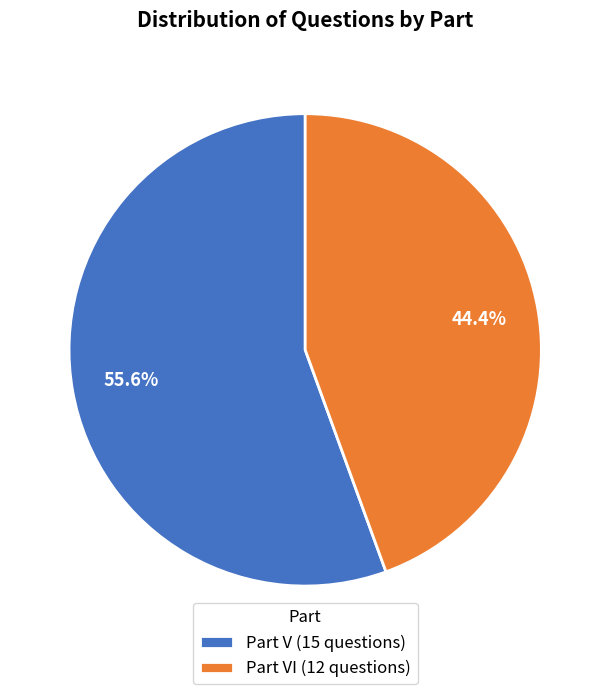

Combined, what portion of the pie is Part VI (12 questions) and Part V (15 questions)?

100.0%